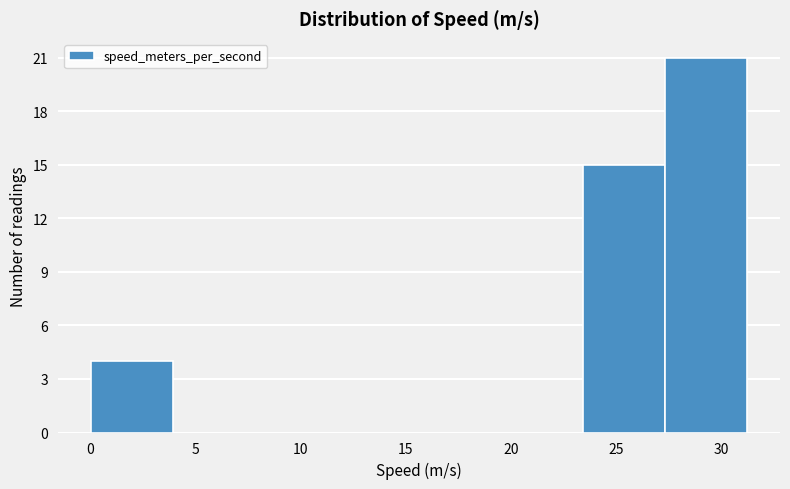

Which range on the x-axis has the tallest bar?

27.5 to 31.5